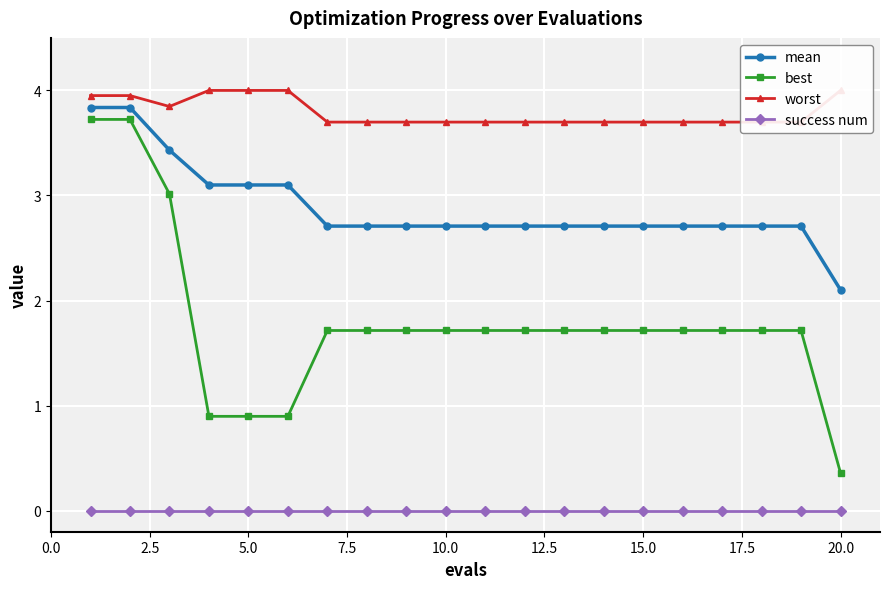

True or false: best and worst intersect in this chart.

False